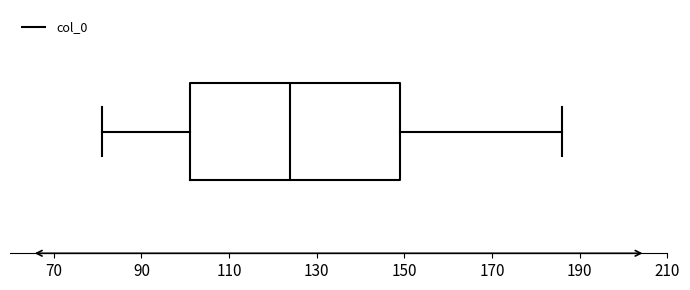

Read this box plot against the x-axis: the position of the median line, the range covered by the box, and the ends of both whiskers. The values are not printed on the chart, so give them approximately, as read against the axis.

median 124, box 102 to 150, whiskers 82 to 186